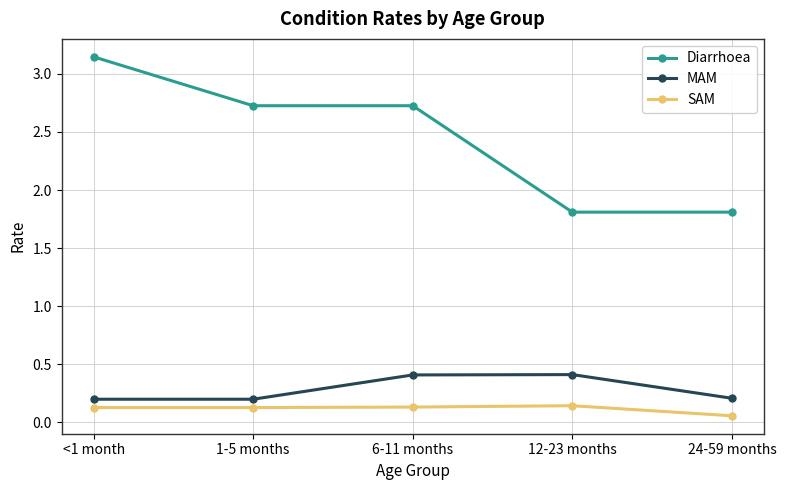

What is the sum of all SAM values?

0.6